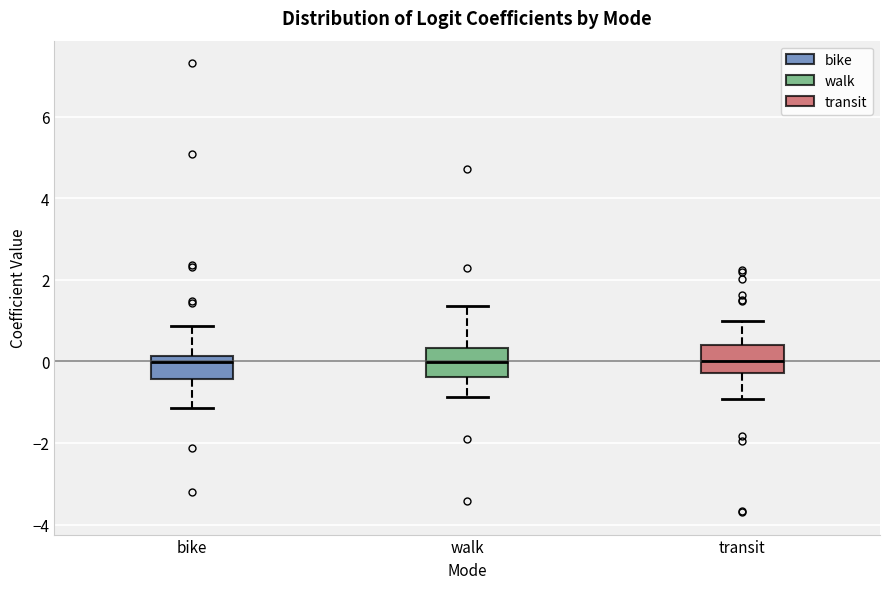

Reading left to right, read every box against the y-axis: the position of its median line, the range the box covers, and the ends of its whiskers. The values are not printed on the chart, so give them approximately, as read against the axis.

bike: median 0.0, box -0.4 to 0.2, whiskers -1.2 to 0.8
walk: median 0.0, box -0.4 to 0.4, whiskers -0.8 to 1.4
transit: median 0.0, box -0.2 to 0.4, whiskers -1.0 to 1.0